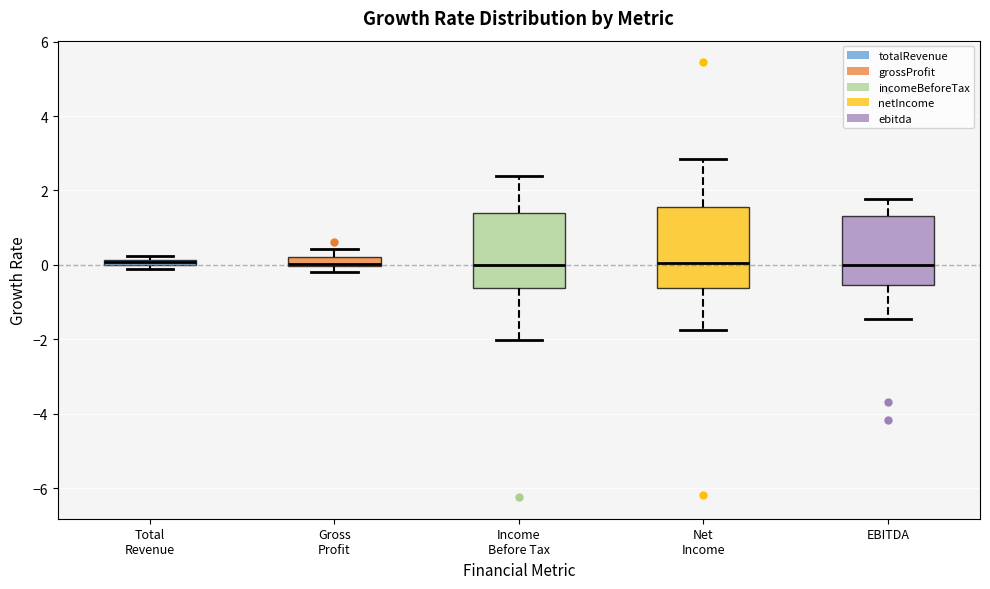

Where is the upper edge of the box for Net Income on the y-axis? The values are not printed on the chart, so give them approximately, as read against the axis.

1.6